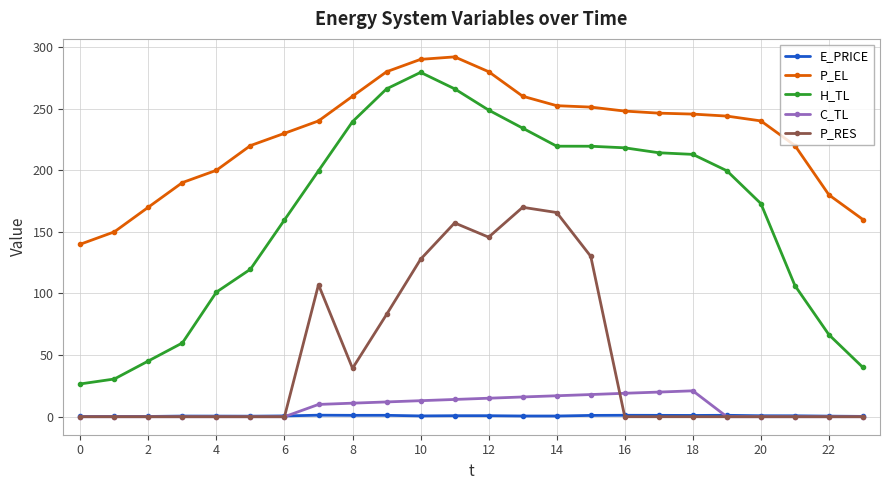

What is the value of the P_EL point at the 12th from the left?

292.0